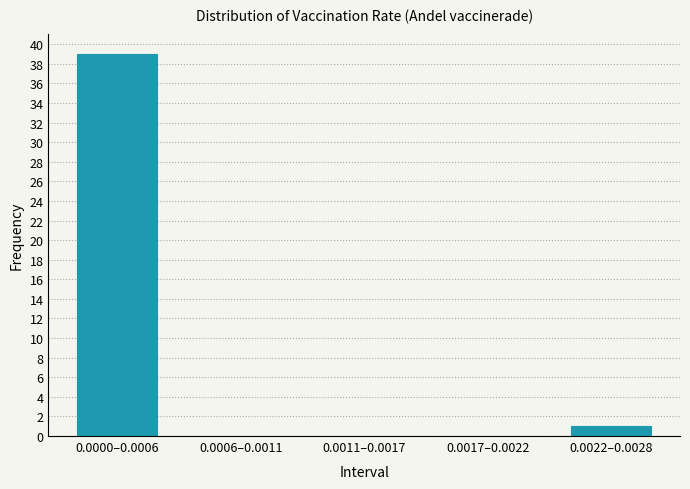

Reading left to right, transcribe all the data shown in this chart.

0.0000–0.0006=39	0.0006–0.0011=0	0.0011–0.0017=0	0.0017–0.0022=0	0.0022–0.0028=1